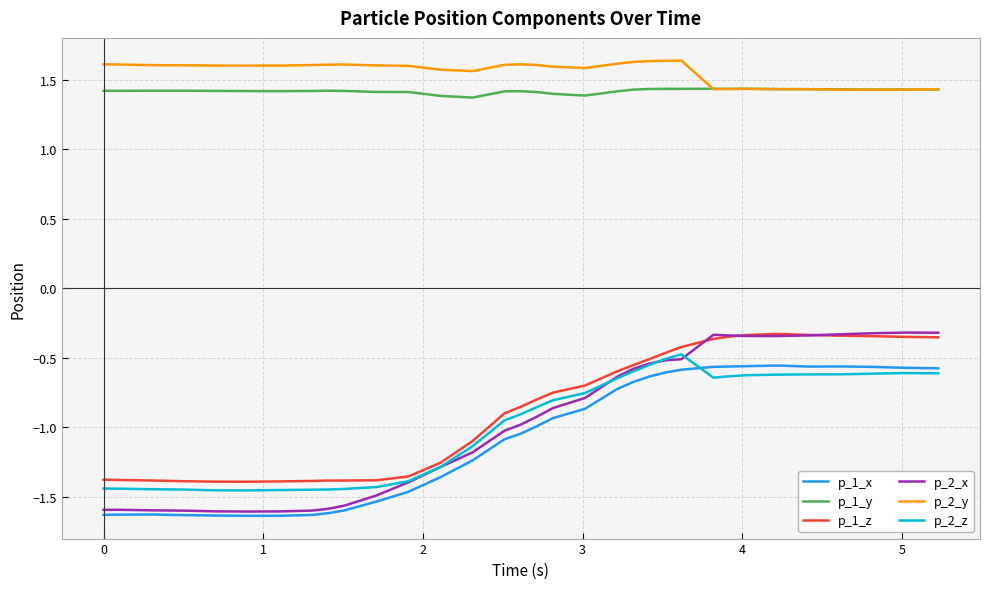

In p_1_x, how many points are lower than both neighbors (excluding endpoints)?

2